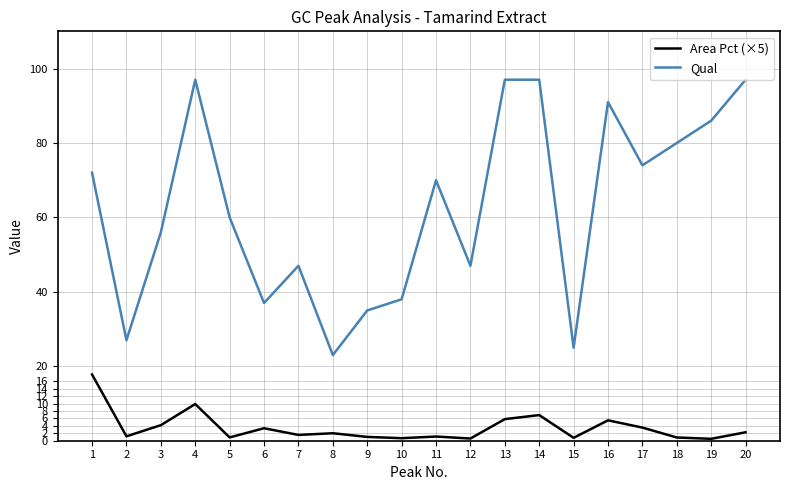

True or false: Area Pct (×5) has a value of 3.4 at 6.

True